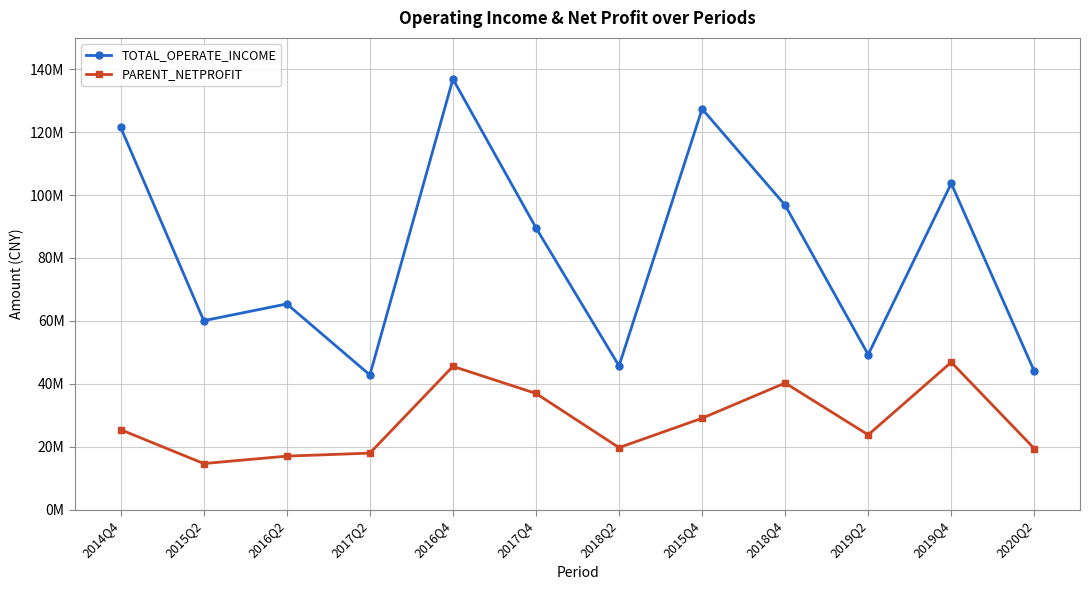

Is this an area chart (filled region under the line)?

No